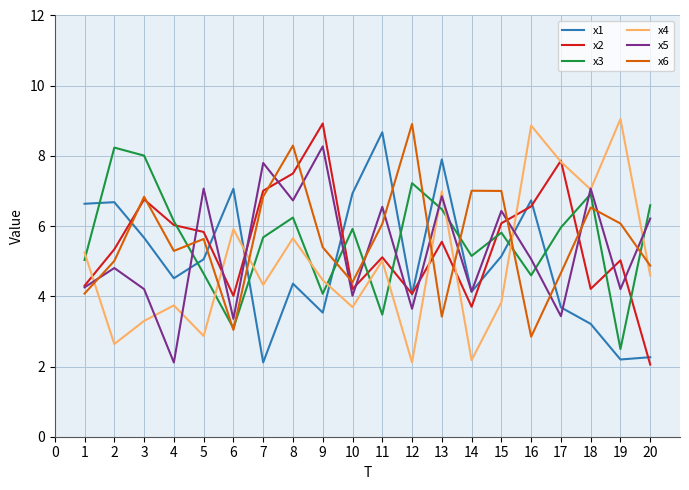

What is the spread (max minus min) of values at 18?

3.9